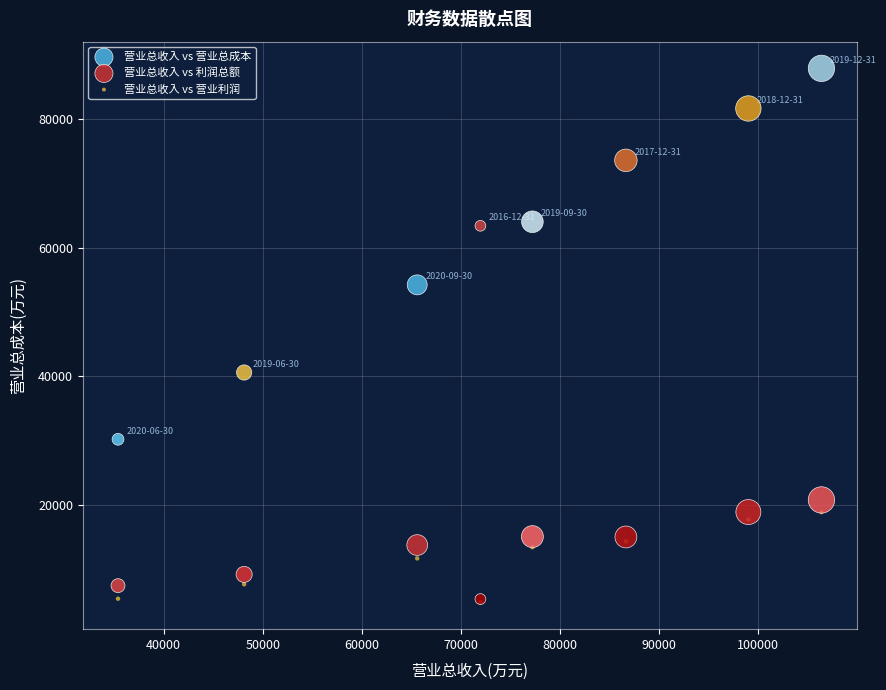

Across all series, what Y value is closest to 46385?

40622